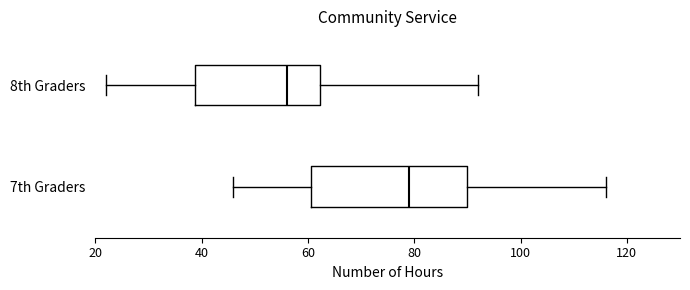

Which box is the widest, from its left edge to its right edge?

7th Graders